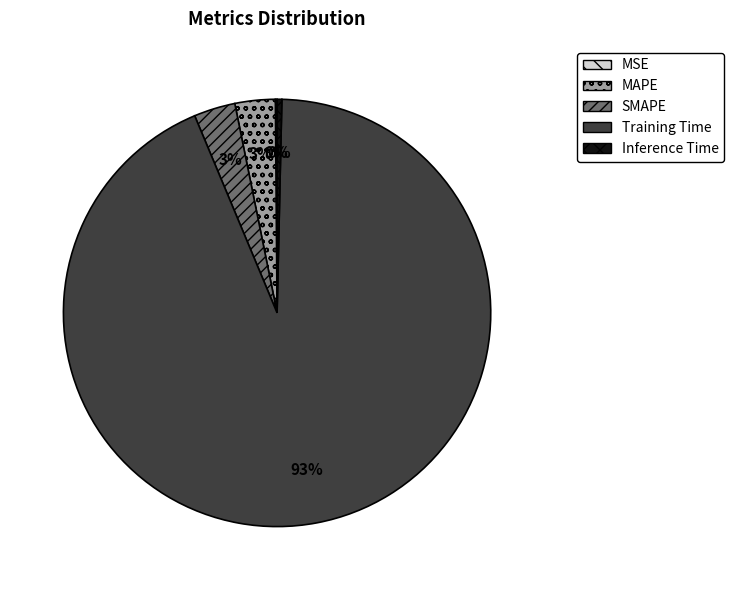

What percentage is the MAPE slice, to the nearest percent?

3%